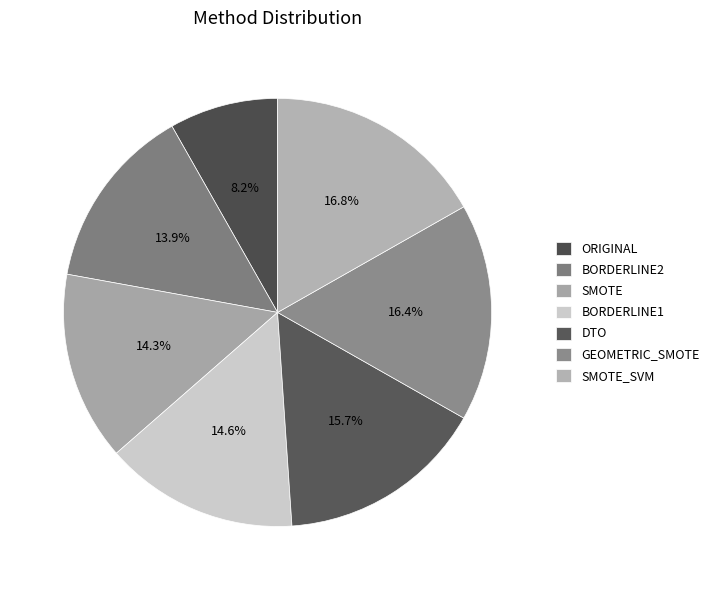

To the nearest percent, what is the difference between the largest and smallest slice percentages?

9%